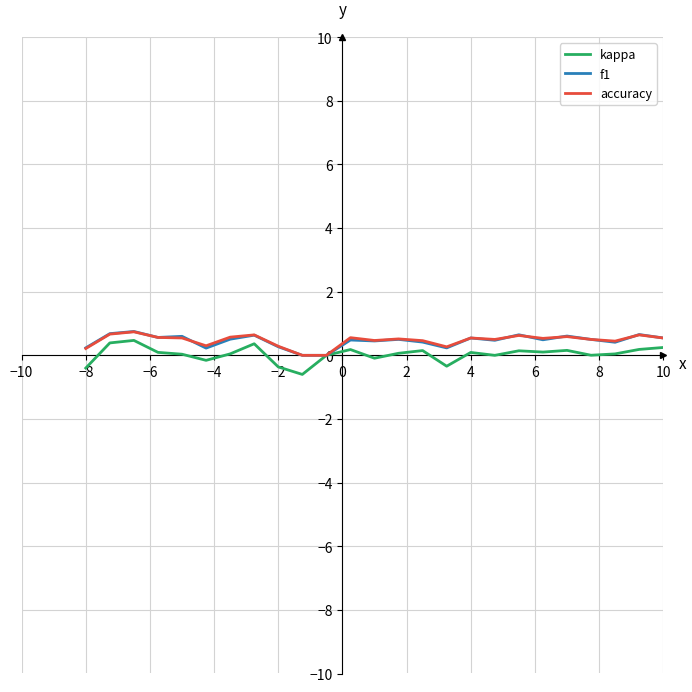

What is the lowest value of the kappa series?

-0.6